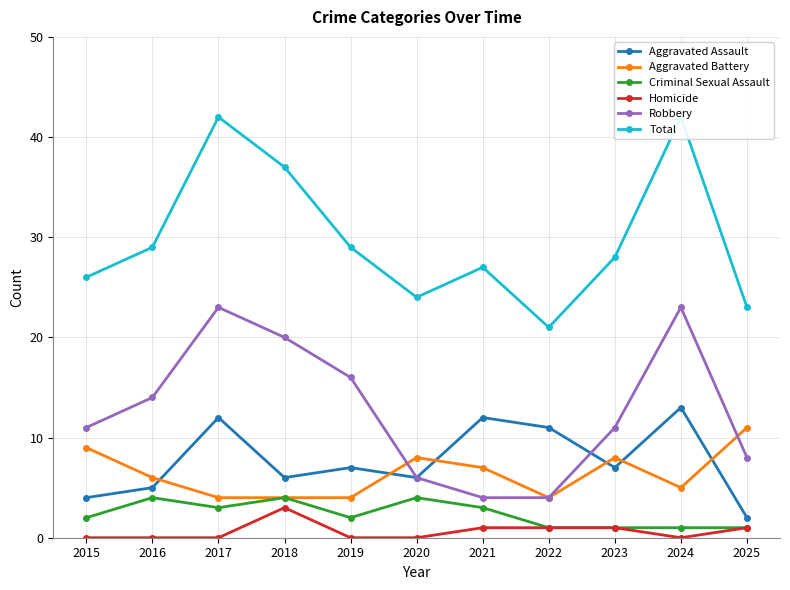

Is it true that Homicide equals 0 at 2024?

True